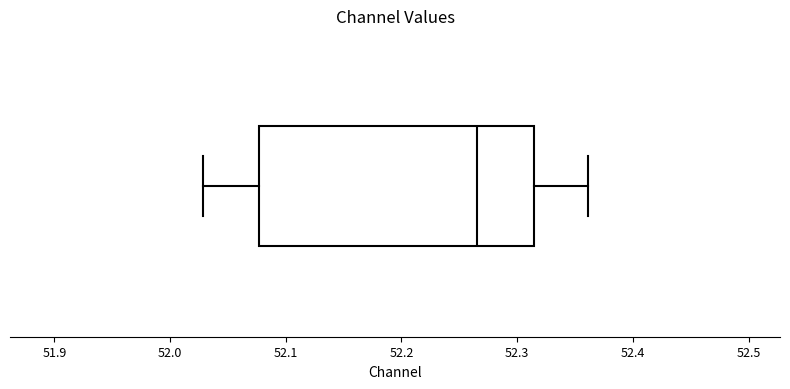

Read this box plot against the x-axis: the position of the median line, the range covered by the box, and the ends of both whiskers. The values are not printed on the chart, so give them approximately, as read against the axis.

median 52.27, box 52.08 to 52.31, whiskers 52.03 to 52.36